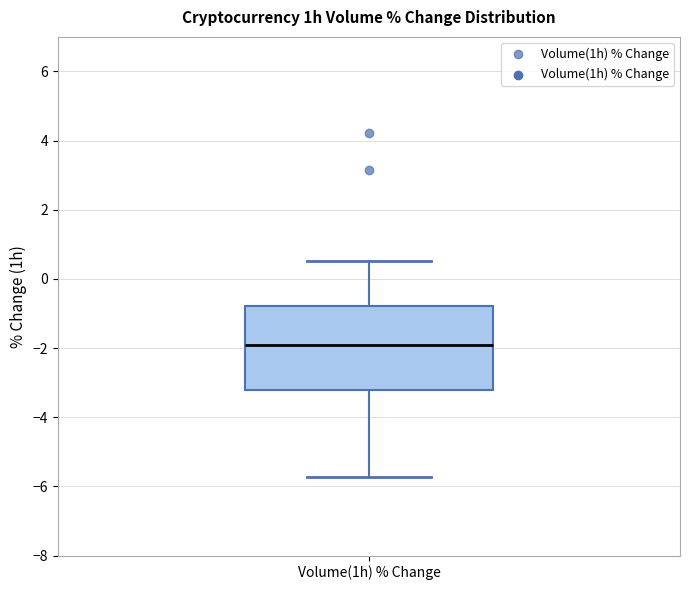

Where does the lower whisker of the box for Volume(1h) % Change end on the y-axis? The values are not printed on the chart, so give them approximately, as read against the axis.

-5.8